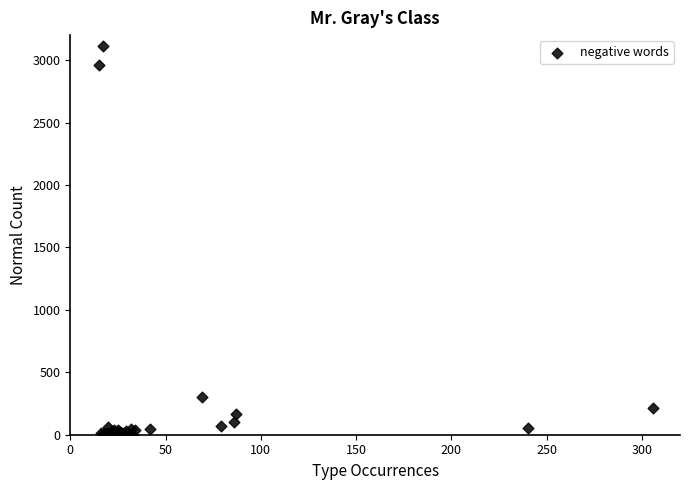

What Y value in the scatter plot is closest to 1557?

304